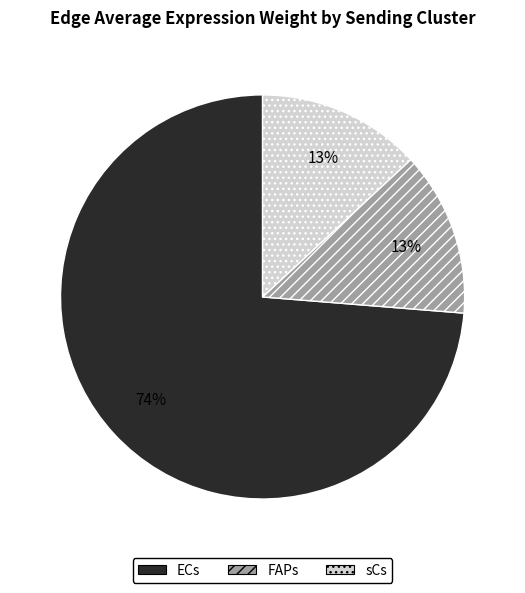

The ECs slice represents 74% of the pie. True or false?

True